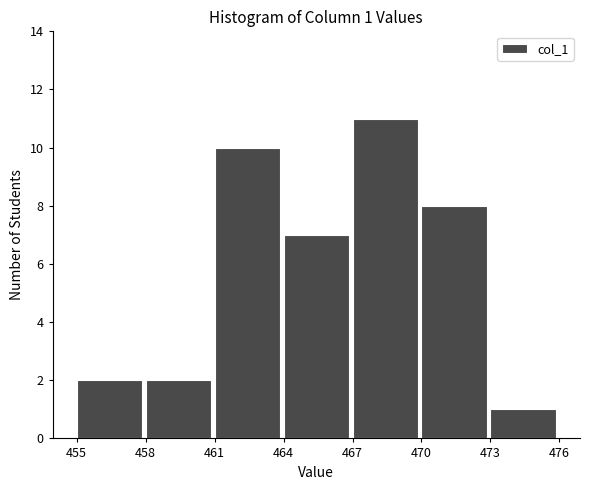

Which range on the x-axis has the tallest bar?

467 to 470